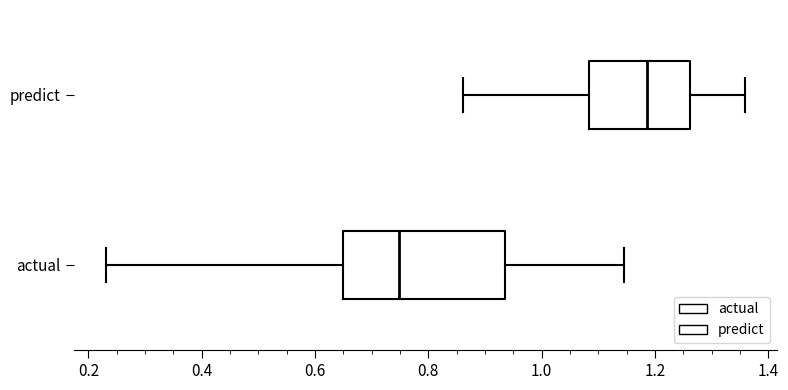

Which box is the widest, from its left edge to its right edge?

actual